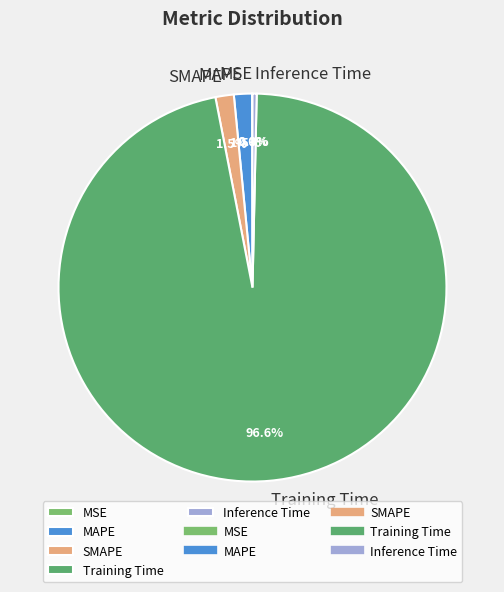

Which slice represents more than half of the pie?

Training Time